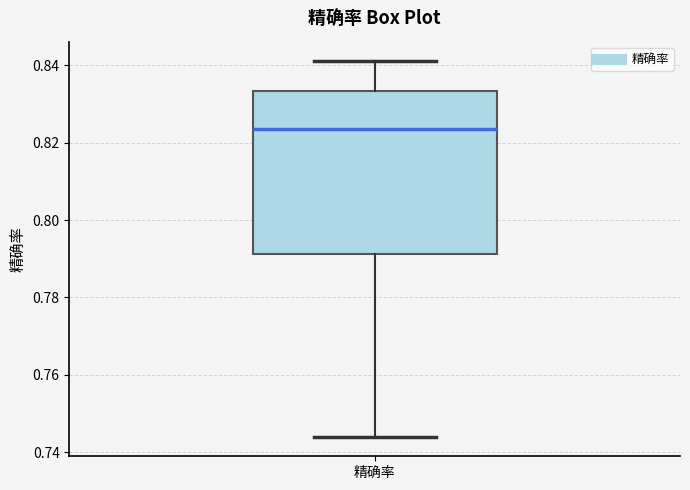

Transcribe this box plot: give where the median line is, the range the box spans, and where the two whiskers end, as read against the y-axis. The values are not printed on the chart, so give them approximately, as read against the axis.

median 0.824, box 0.792 to 0.834, whiskers 0.744 to 0.842